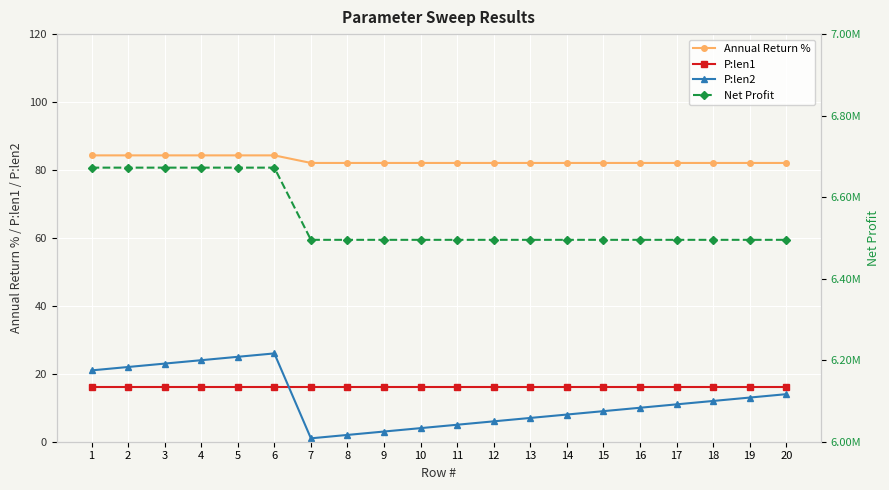

Between 8 and 19, which series saw the biggest shift?

P:len2